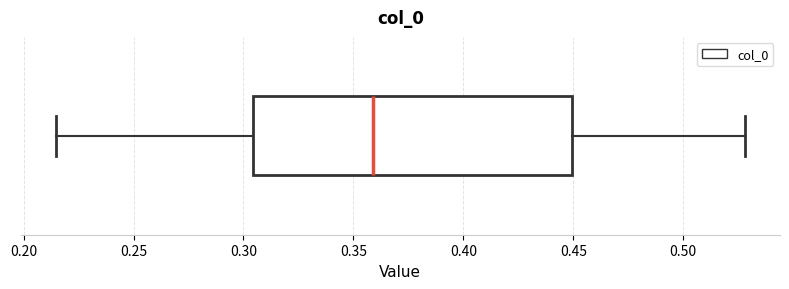

Where does the right whisker of the box end on the x-axis? The values are not printed on the chart, so give them approximately, as read against the axis.

0.530